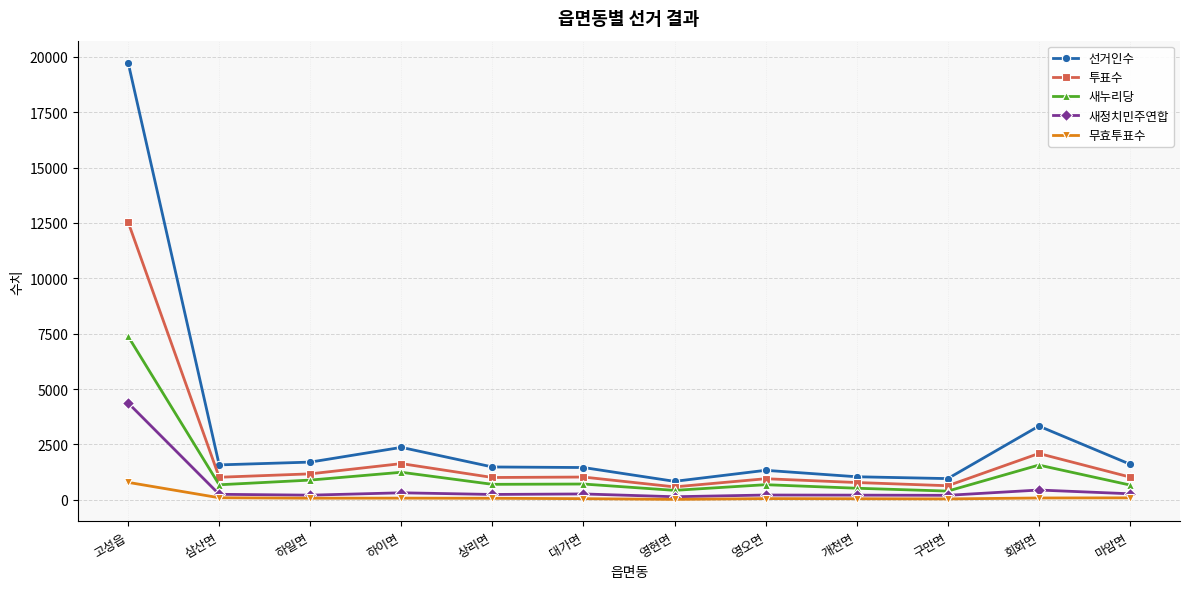

At which category does 투표수 reach its first local peak?

하이면